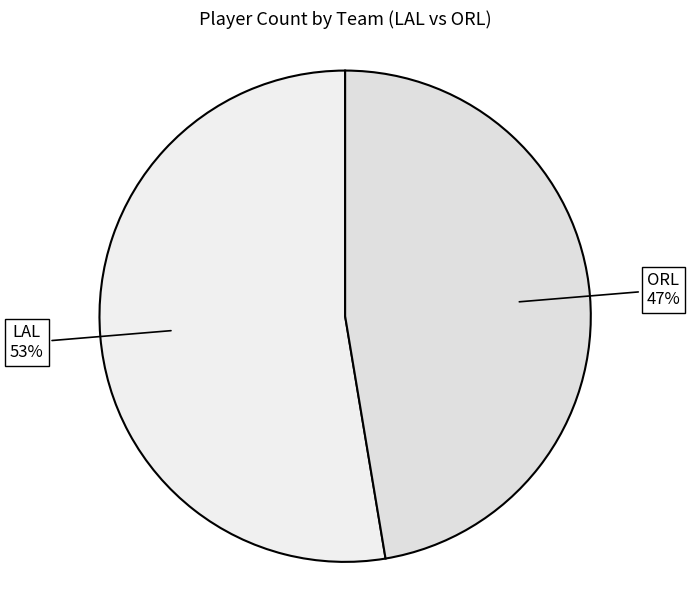

Count the number of slices in the pie.

2